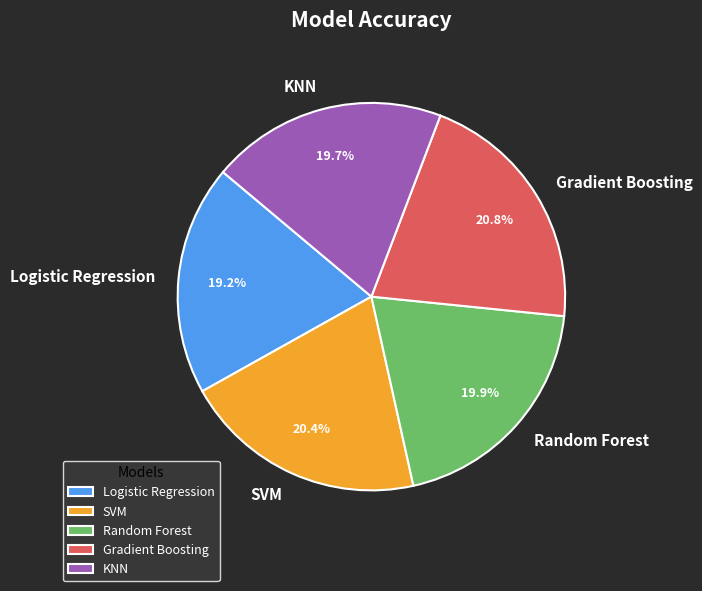

Between SVM and Logistic Regression, which is larger?

SVM